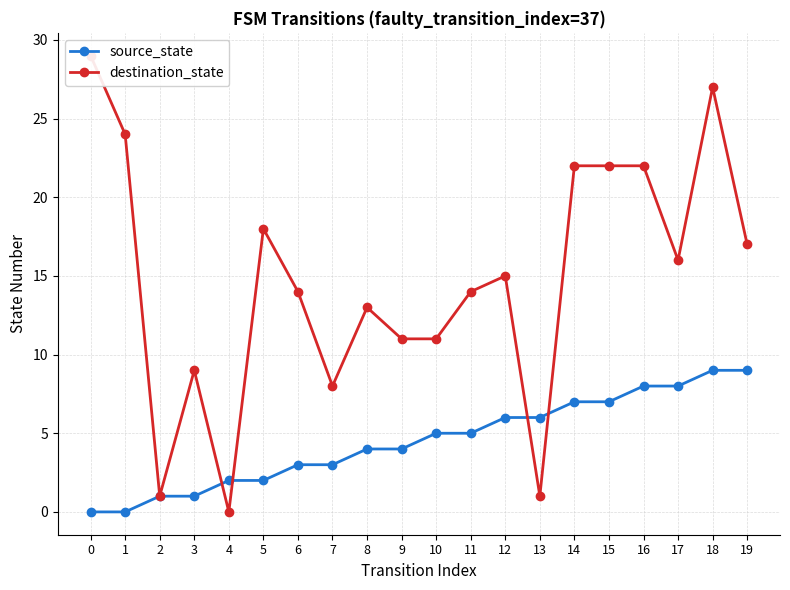

What is the approximate value of source_state at 10?

5